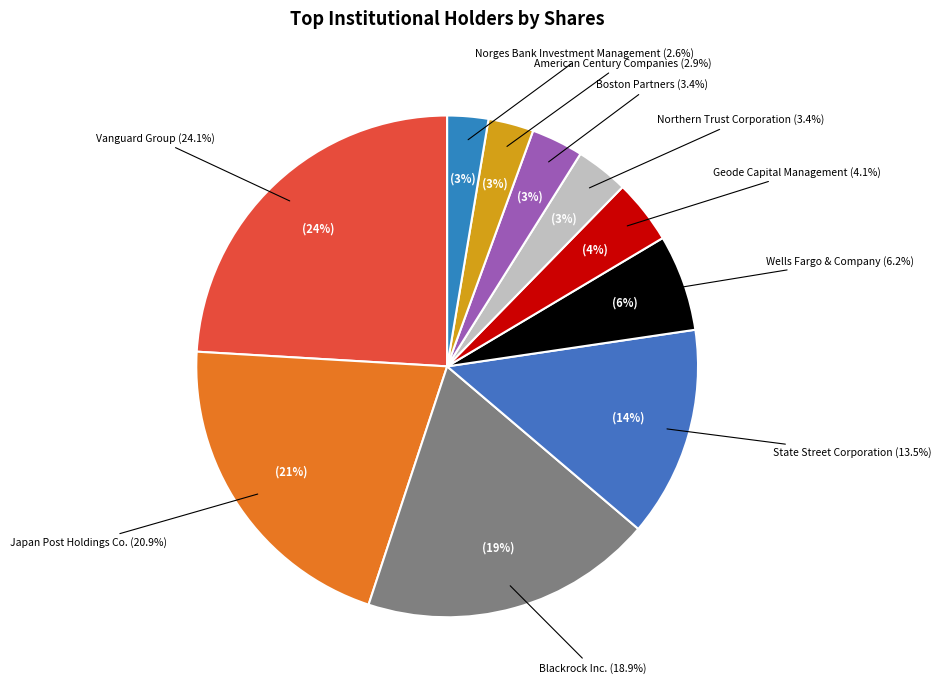

Rank the categories by value from lowest to highest.

Norges Bank Investment Management, American Century Companies, Inc., Boston Partners, Northern Trust Corporation, Geode Capital Management, LLC, Wells Fargo & Company, State Street Corporation, Blackrock Inc., Japan Post Holdings Co., Ltd., Vanguard Group, Inc. (The)